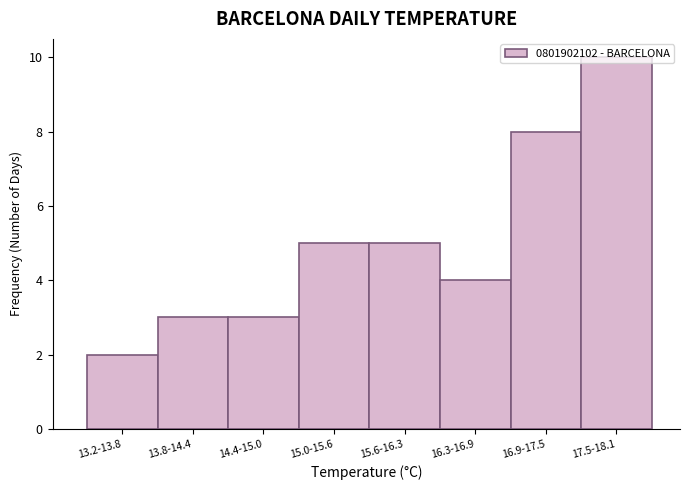

What is the average value?

5